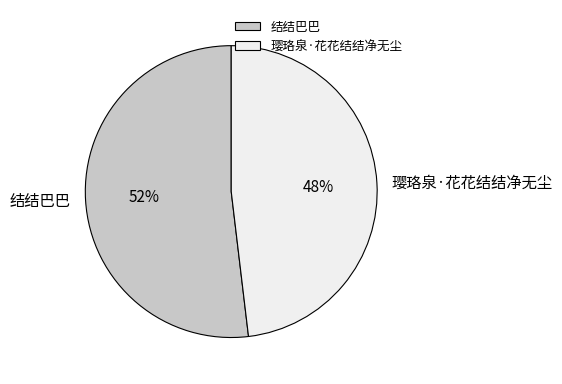

Is 璎珞泉·花花结结净无尘 the majority of the pie?

No